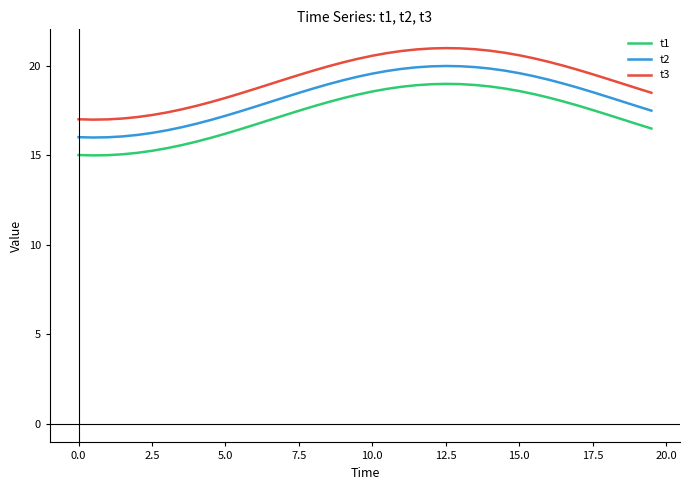

True or false: t2 and t3 cross at least once.

False